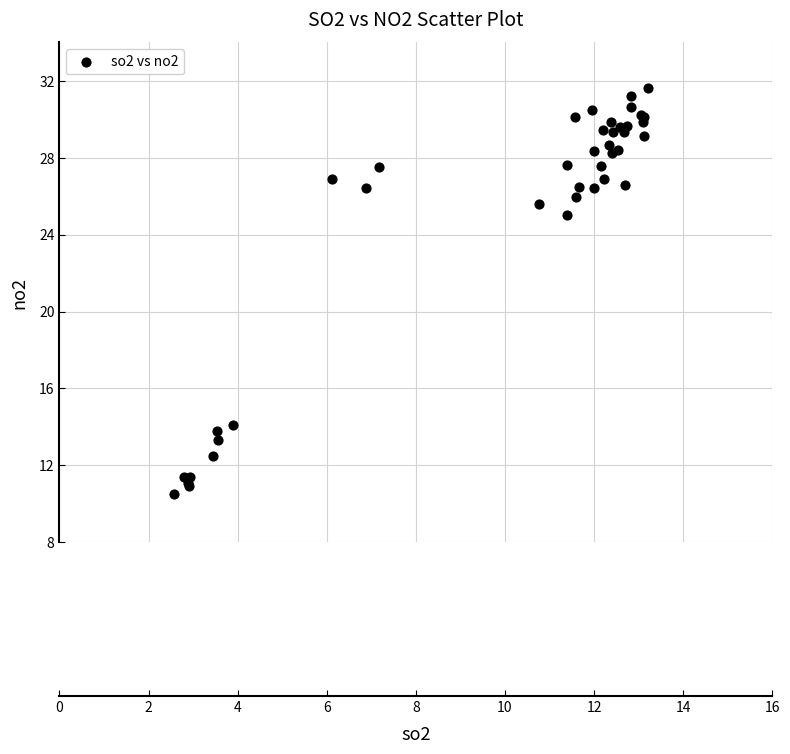

What Y value in the scatter plot is closest to 21?

25.0